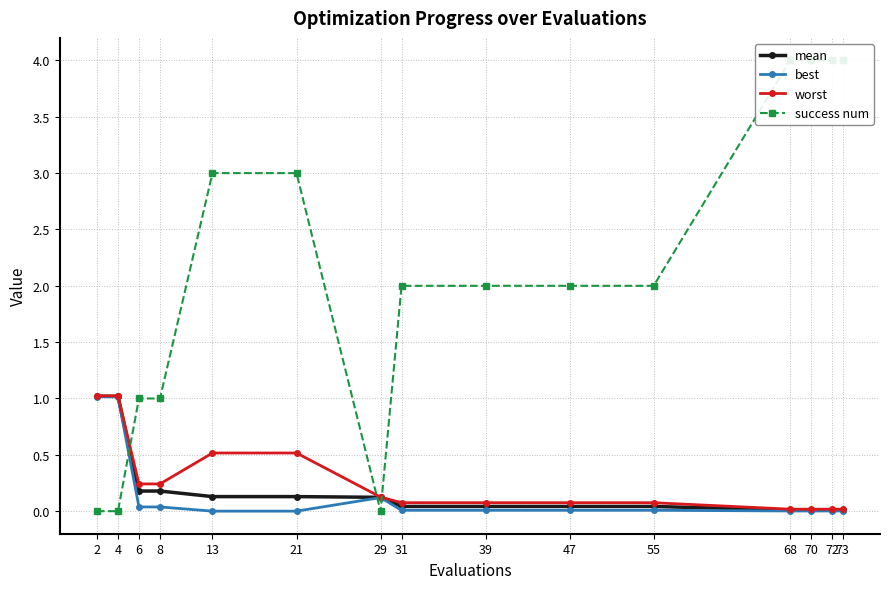

Read the mean value at 8.

0.2